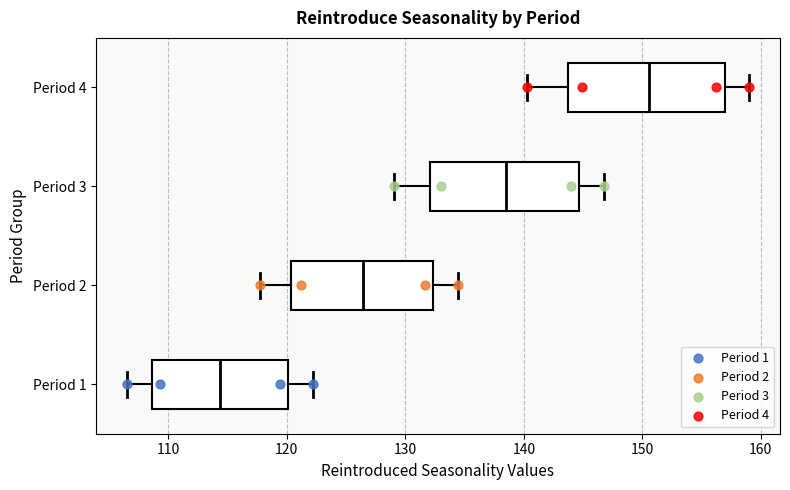

Which box has the furthest to the right median line?

Period 4